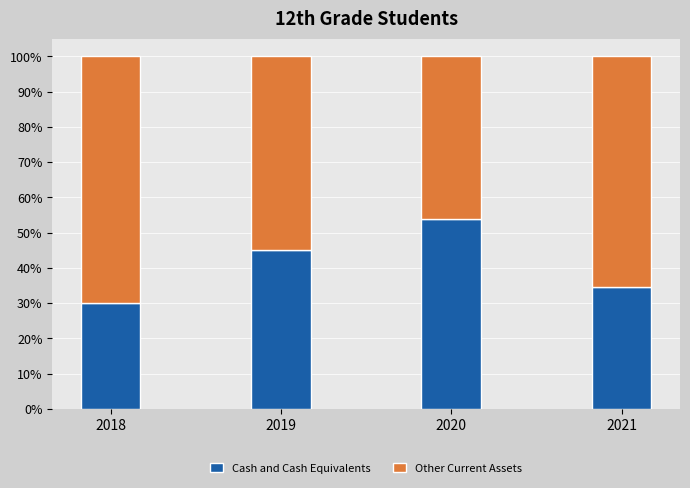

What are all the series names shown in the legend?

Cash and Cash Equivalents, Other Current Assets